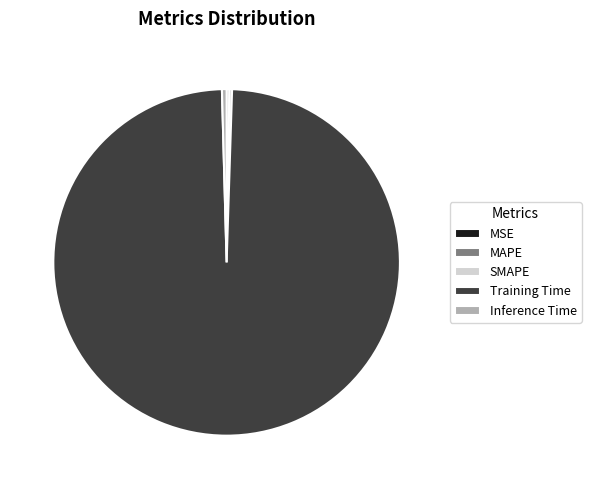

True or false: Inference Time accounts for 0% of the total.

True